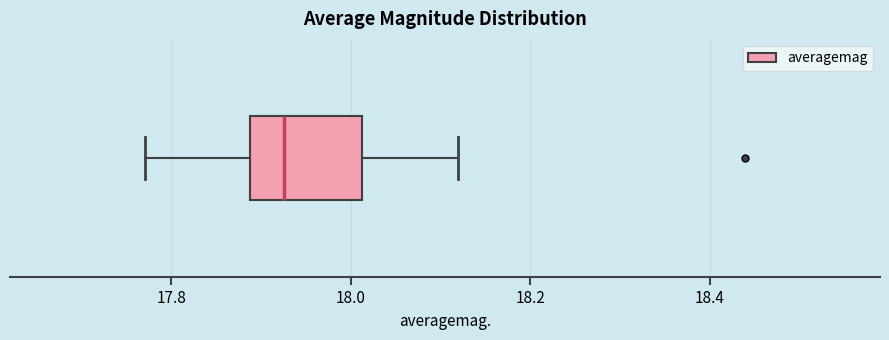

Transcribe this box plot: give where the median line is, the range the box spans, and where the two whiskers end, as read against the x-axis. The values are not printed on the chart, so give them approximately, as read against the axis.

median 17.92, box 17.88 to 18.02, whiskers 17.78 to 18.12